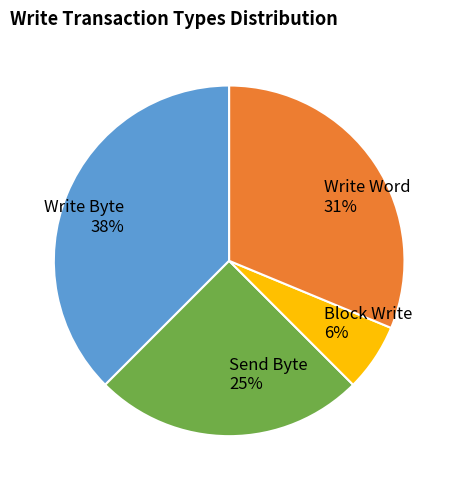

Which category has the biggest portion of the pie?

Write Byte 38%